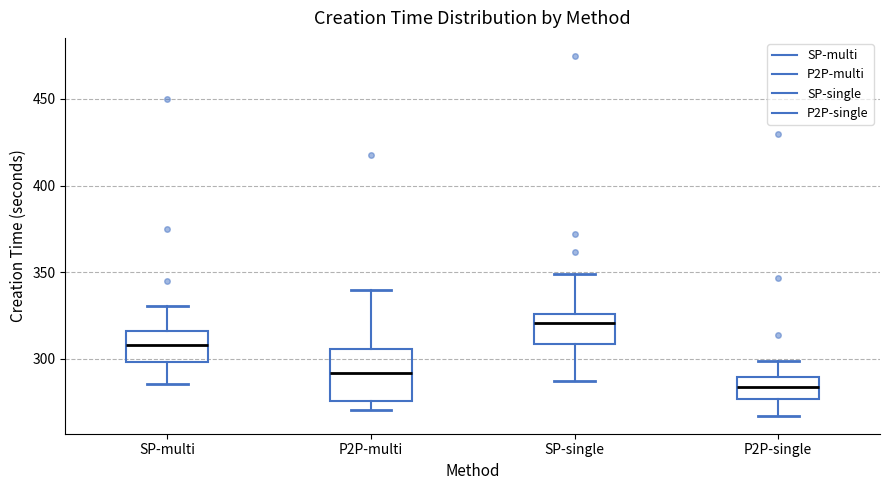

Comparing the boxes themselves (not the whiskers), which one is the tallest?

P2P-multi